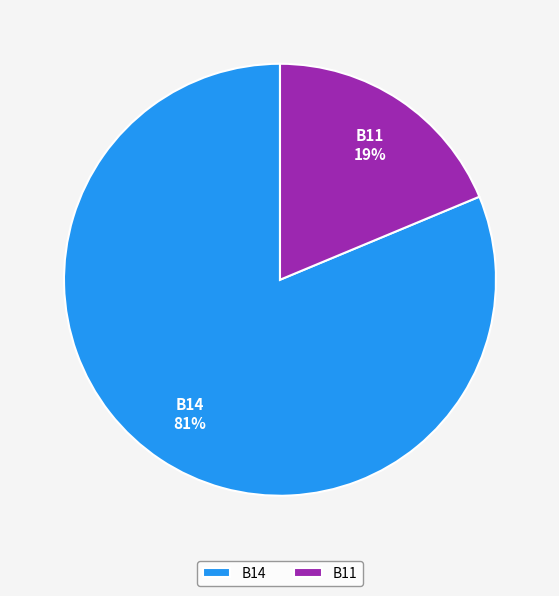

How many slices are in this pie chart?

2